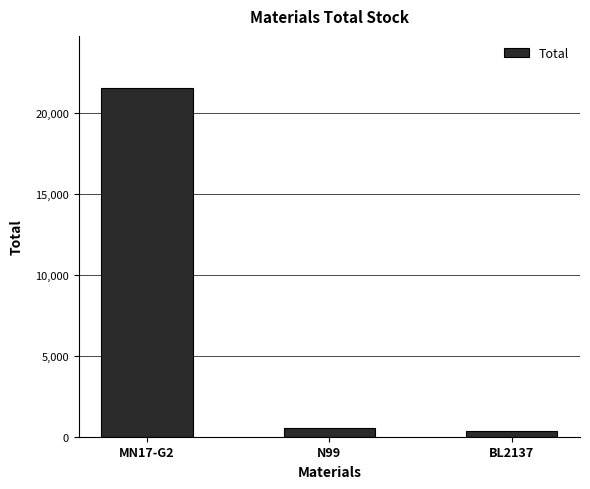

Reading left to right, what are all the values shown in this chart?

MN17-G2=21560	N99=520	BL2137=362